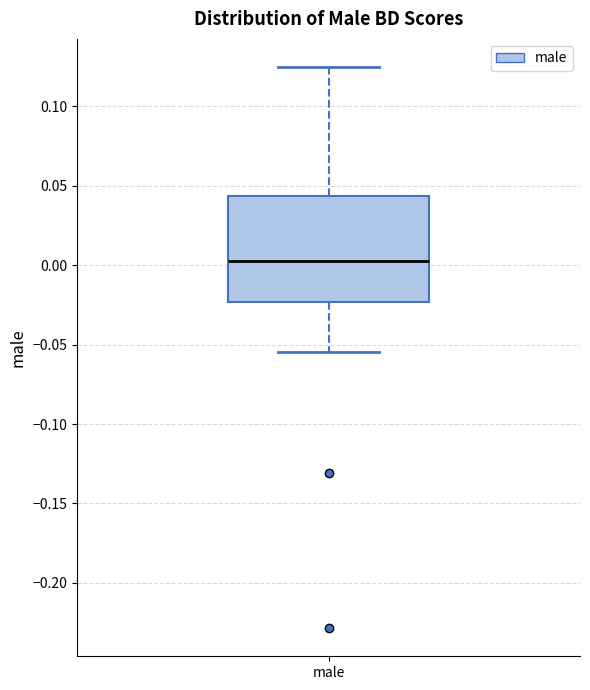

Transcribe this box plot: give where the median line is, the range the box spans, and where the two whiskers end, as read against the y-axis. The values are not printed on the chart, so give them approximately, as read against the axis.

median 0.005, box -0.025 to 0.045, whiskers -0.055 to 0.125